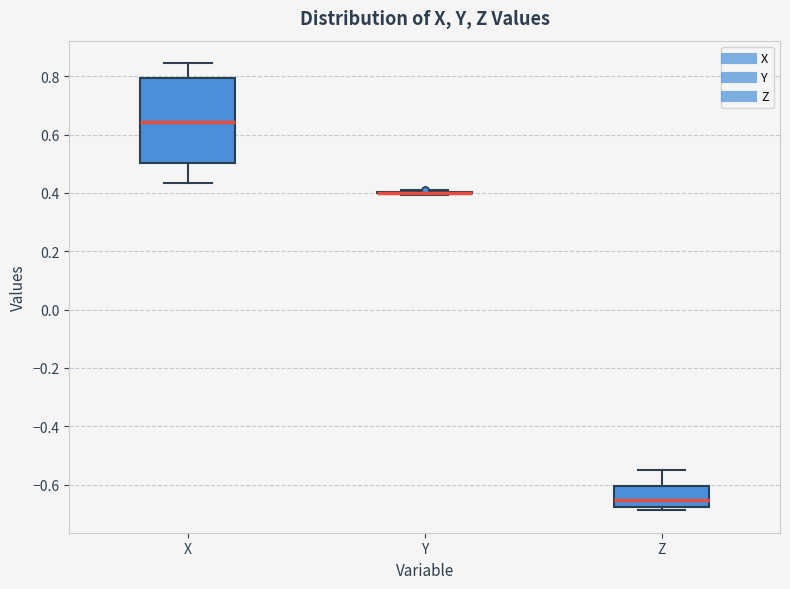

Reading left to right, transcribe this box plot: for each box, give where its median line is, the range the box spans, and where its two whiskers end, as read against the y-axis. The values are not printed on the chart, so give them approximately, as read against the axis.

X: median 0.64, box 0.50 to 0.80, whiskers 0.44 to 0.84
Y: box collapsed to a line at 0.40, whiskers 0.40 to 0.40
Z: median -0.66, box -0.68 to -0.60, whiskers -0.68 (just below the box's lower edge) to -0.54